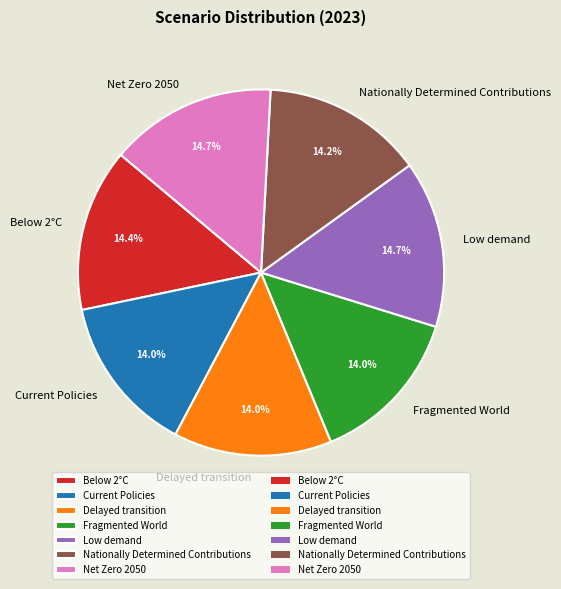

Count the number of slices in the pie.

7